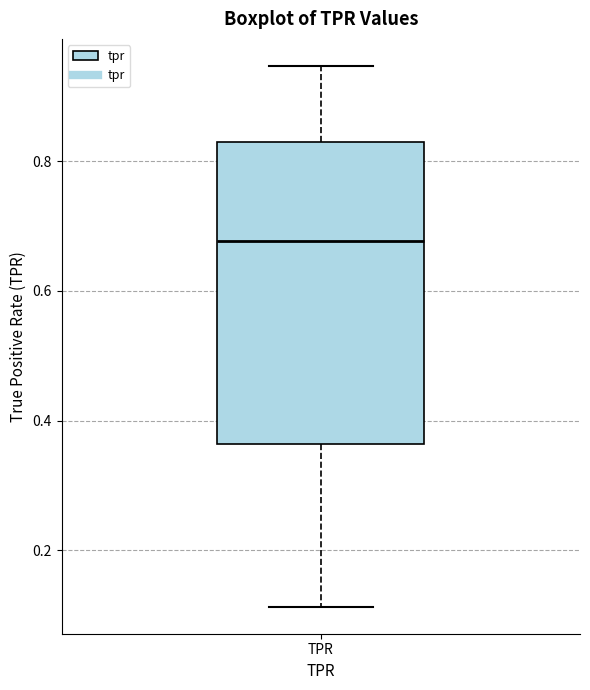

Where is the upper edge of the box for TPR on the y-axis? The values are not printed on the chart, so give them approximately, as read against the axis.

0.84